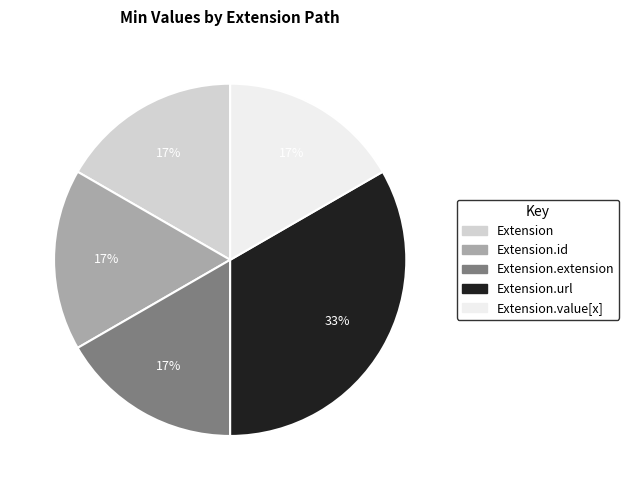

Is there a majority slice in this chart?

No